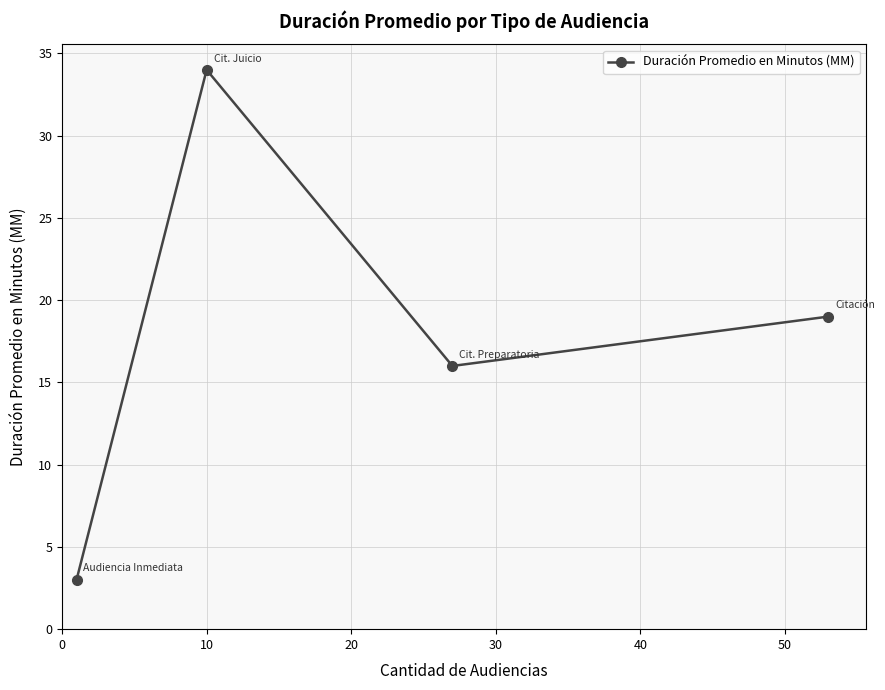

What is the change in value from 20 to 30?

-31